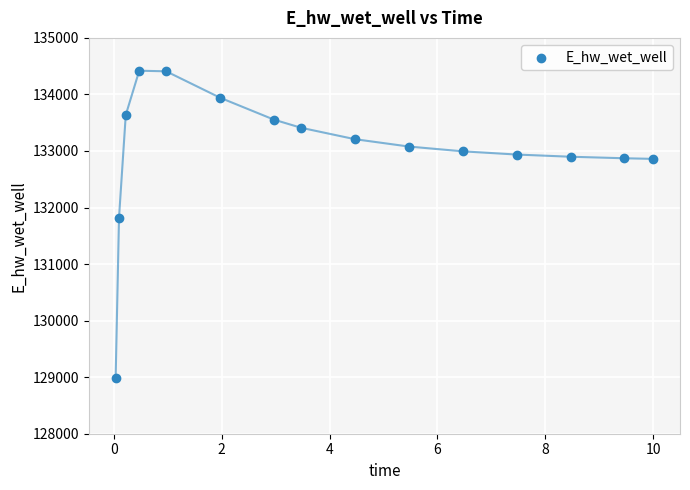

What is the range of Y values (max minus min)?

5427.0